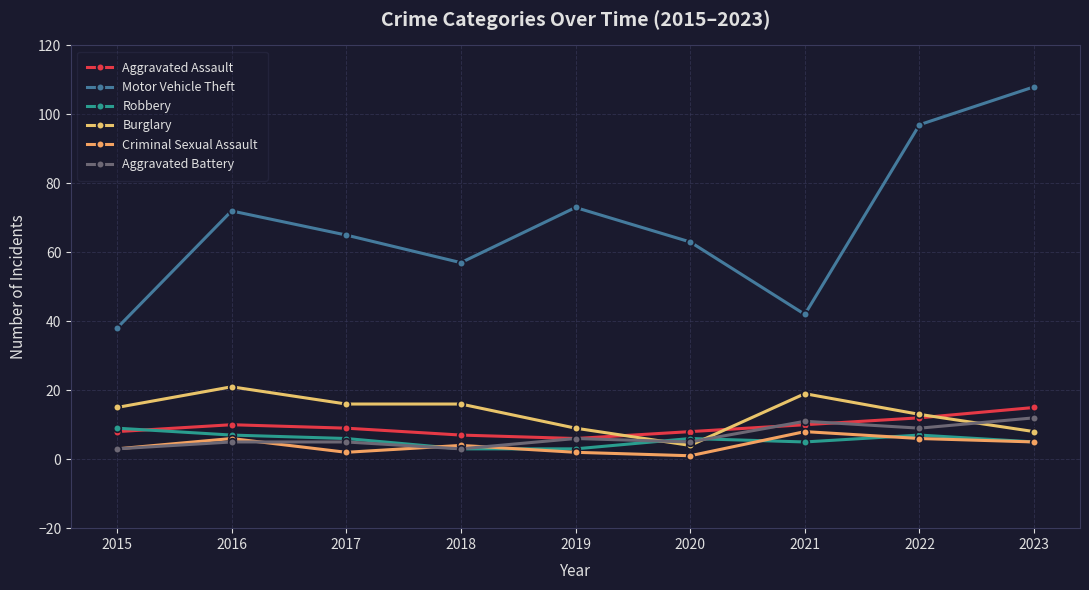

True or false: Aggravated Assault and Burglary intersect in this chart.

True